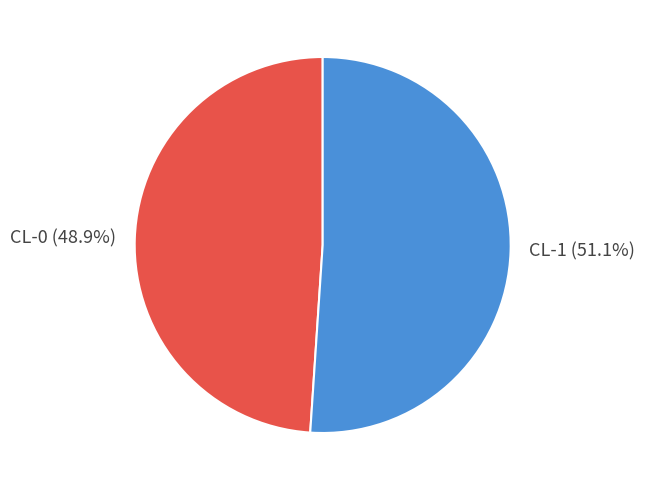

The CL-0 slice represents 41% of the pie. True or false?

False